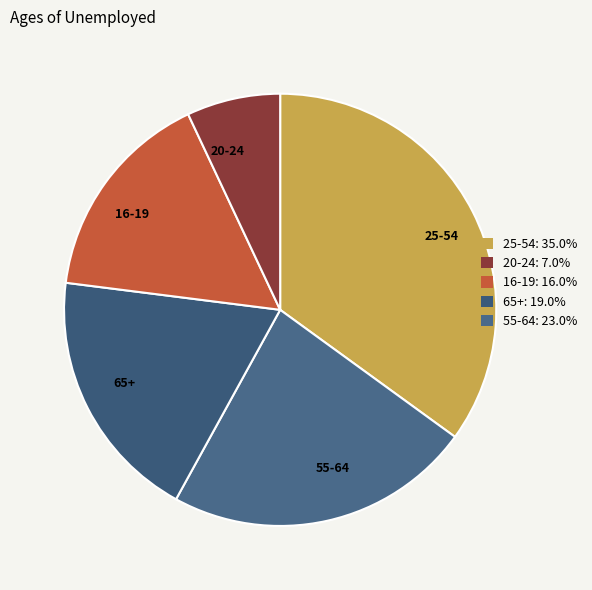

Which has a higher value, 16-19 or 20-24?

16-19